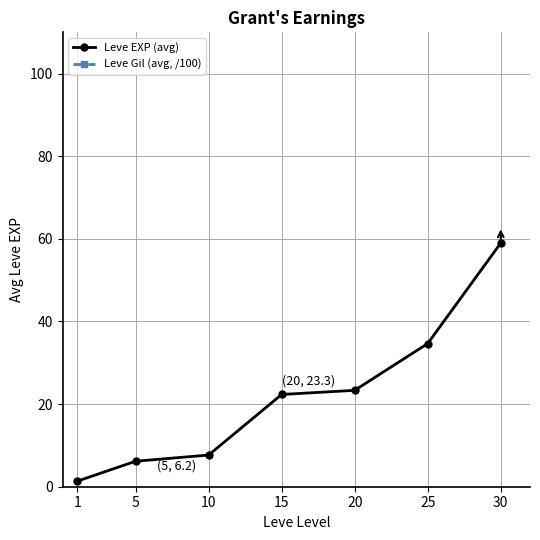

True or false: Leve EXP (avg) has more than 2 points higher than both neighbors.

False